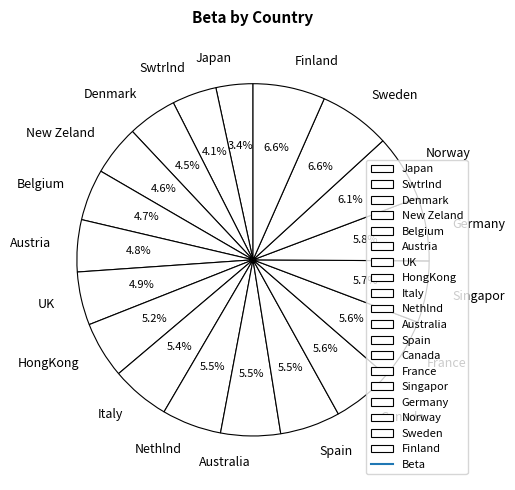

How many slices are in this pie chart?

19